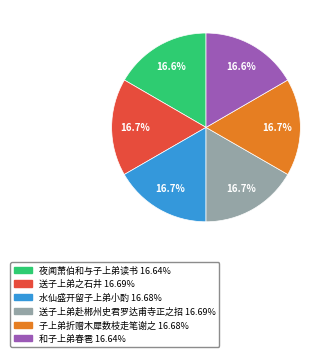

Does 和子上弟春雹 represent more than half of the total?

No